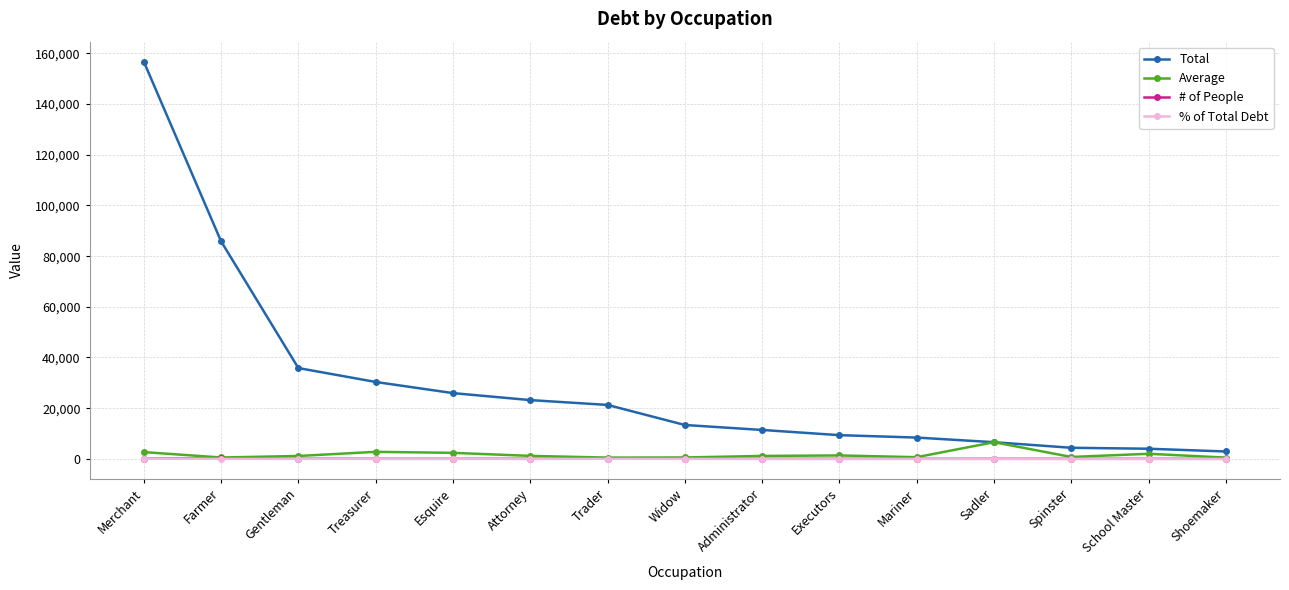

Where does the # of People series first go above 11?

Merchant